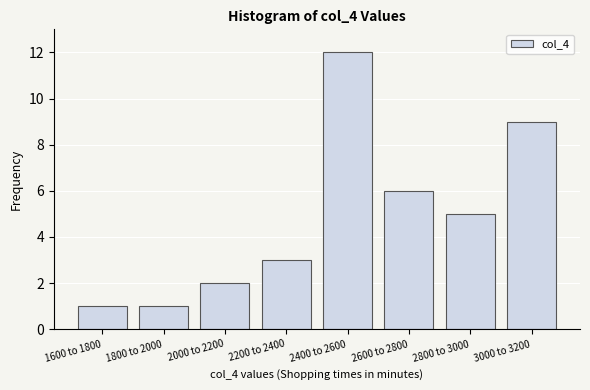

Reading left to right, extract all data points from this chart.

1	1	2	3	12	6	5	9